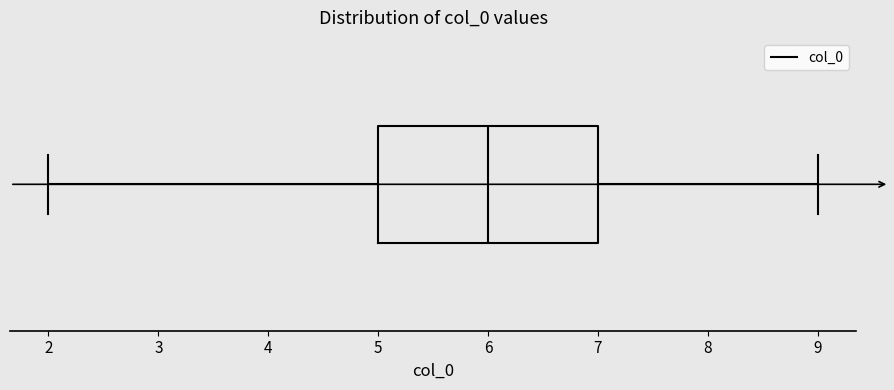

Read this box plot against the x-axis: the position of the median line, the range covered by the box, and the ends of both whiskers. The values are not printed on the chart, so give them approximately, as read against the axis.

median 6, box 5 to 7, whiskers 2 to 9